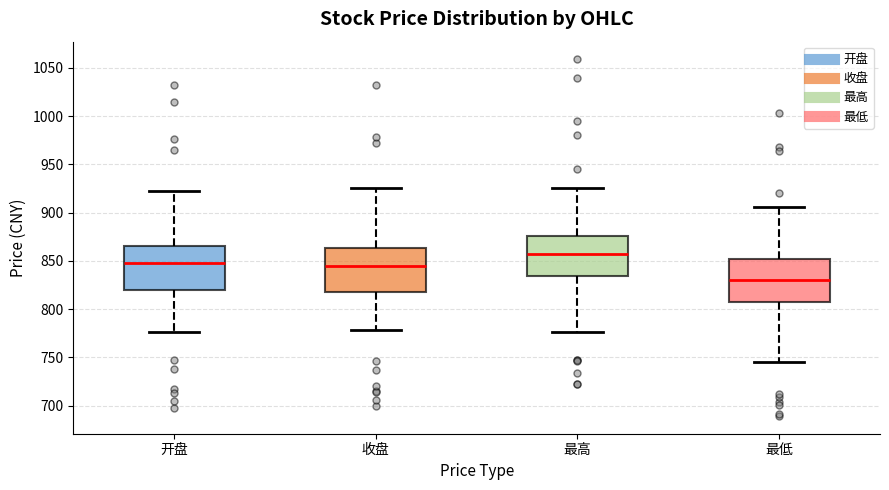

Which box has the highest median line?

最高